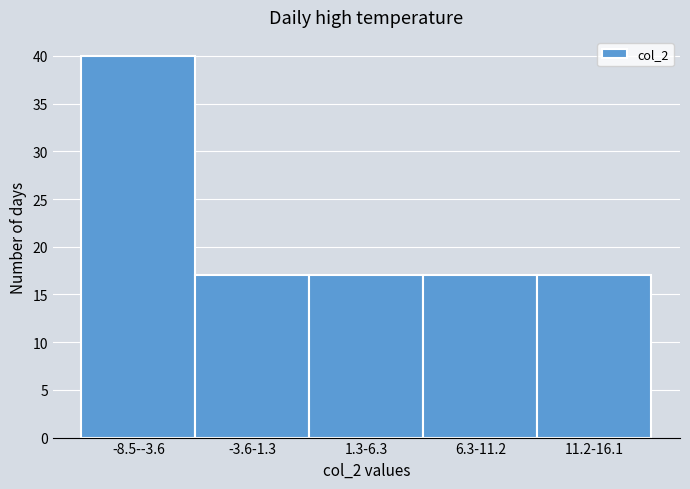

Reading left to right, list all the values displayed in this chart.

-8.5--3.6=40	-3.6-1.3=17	1.3-6.3=17	6.3-11.2=17	11.2-16.1=17